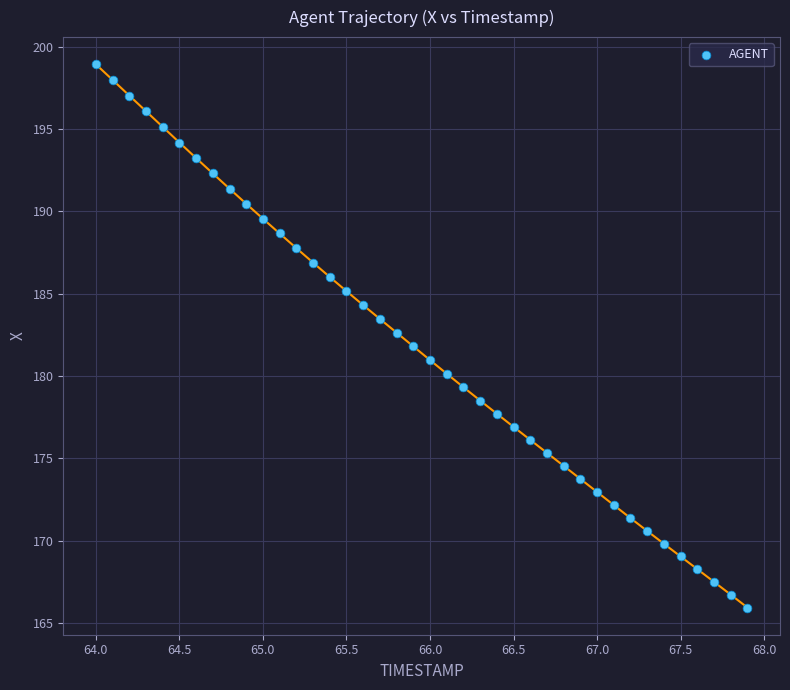

What is the range of Y values (max minus min)?

33.0